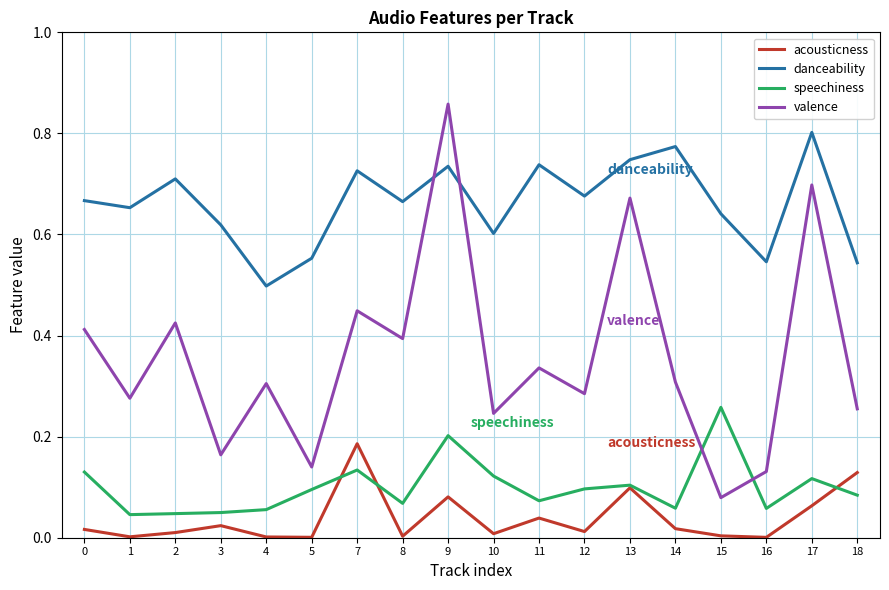

How many series are shown in this chart?

4